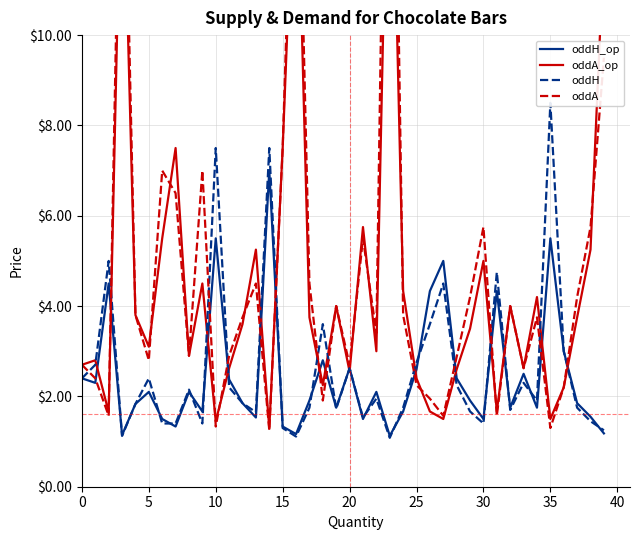

In oddH_op, how many points are higher than both neighbors (excluding endpoints)?

12